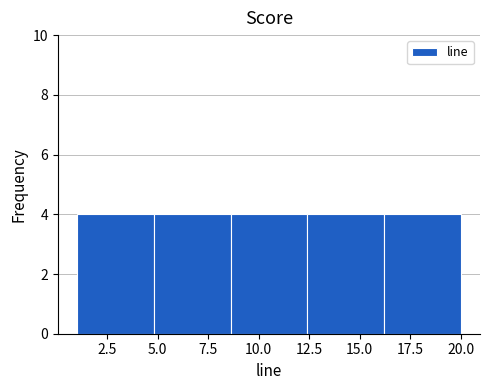

Reading left to right, list every bar in this chart as the range it spans on the x-axis followed by its height. Neither the bar edges nor the heights are printed on the chart, so give them approximately, as read against the axes.

1.0 to 4.8: 4
4.8 to 8.6: 4
8.6 to 12.4: 4
12.4 to 16.2: 4
16.2 to 20.0: 4